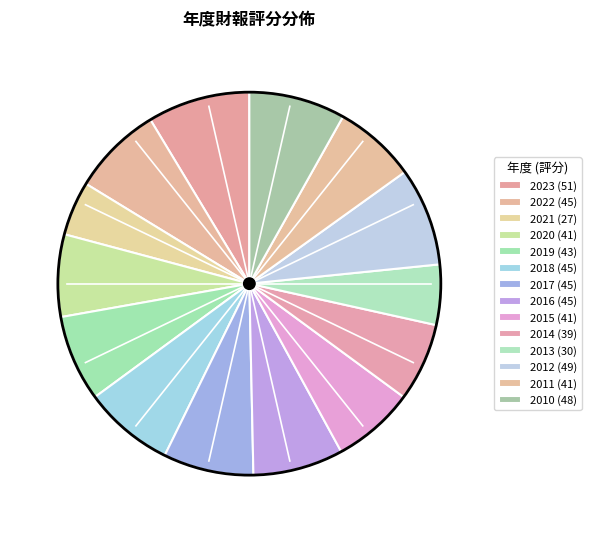

What is the change in value from 2014 to 2011?

+2